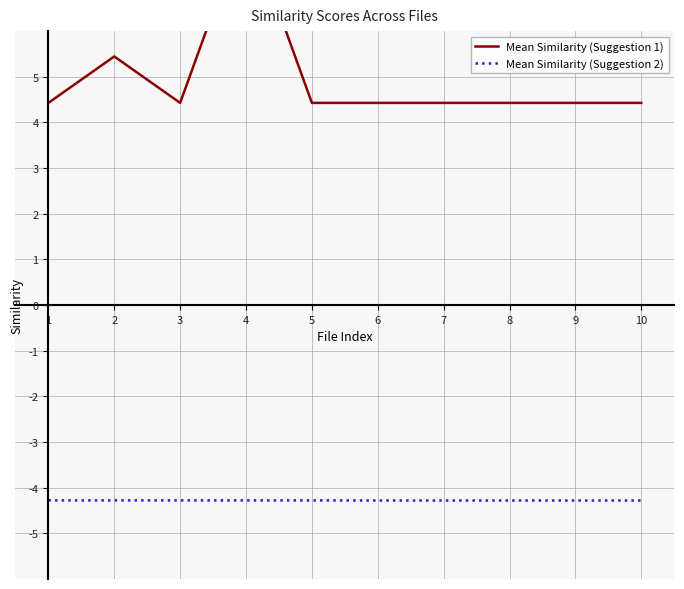

At how many categories does at least one series exceed 1?

10